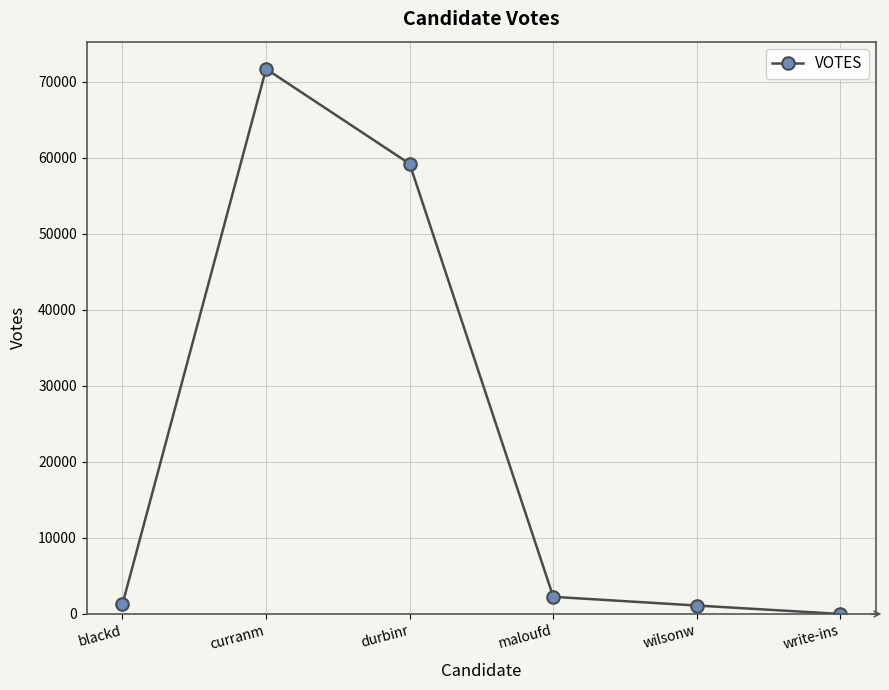

How many series are shown in this chart?

1